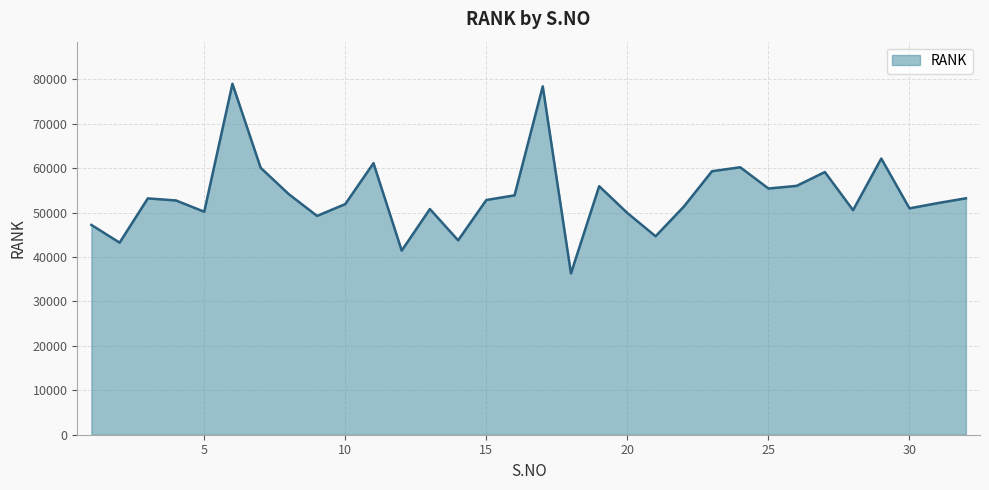

What is the minimum value shown in the chart?

36308